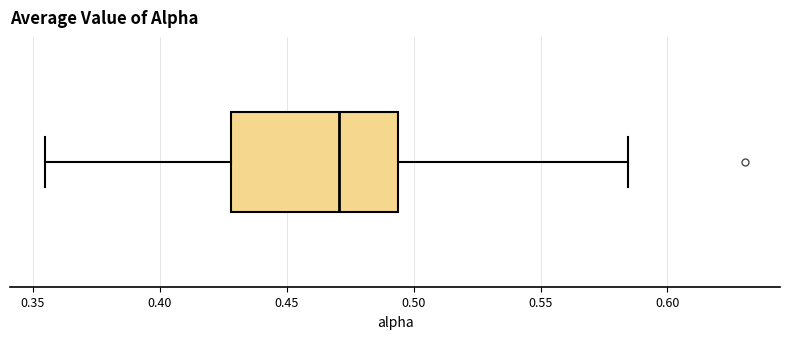

Read this box plot against the x-axis: the position of the median line, the range covered by the box, and the ends of both whiskers. The values are not printed on the chart, so give them approximately, as read against the axis.

median 0.470, box 0.430 to 0.495, whiskers 0.355 to 0.585